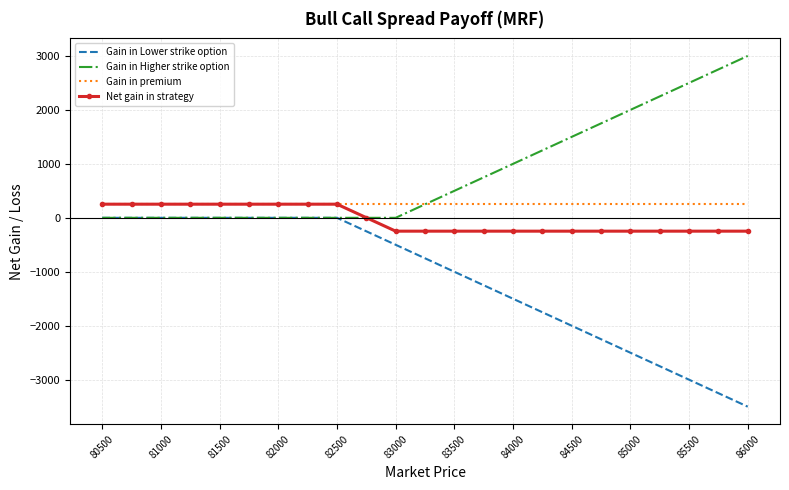

What is the lowest value of the Gain in premium series?

252.6